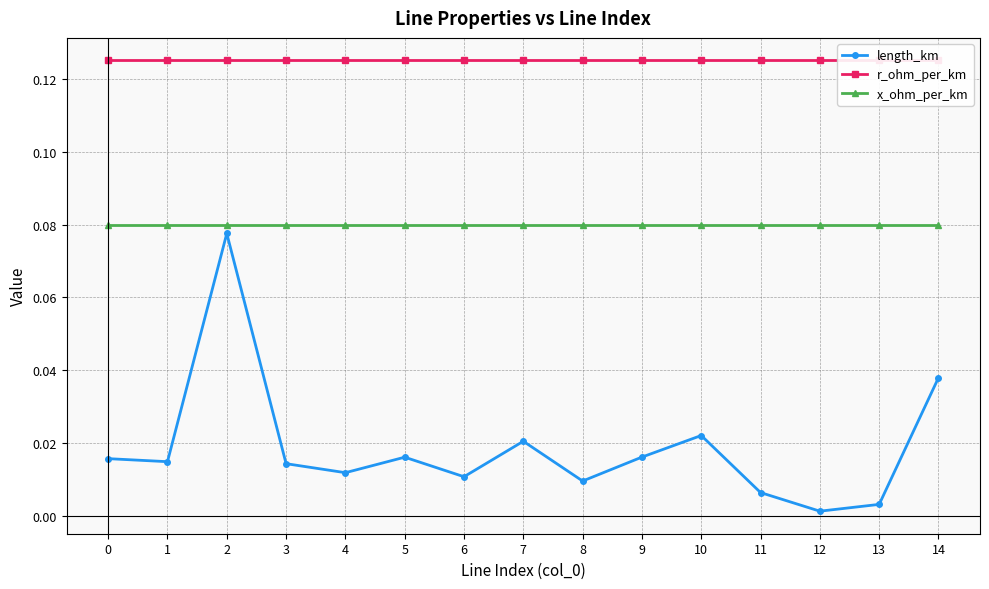

True or false: r_ohm_per_km and x_ohm_per_km intersect in this chart.

False